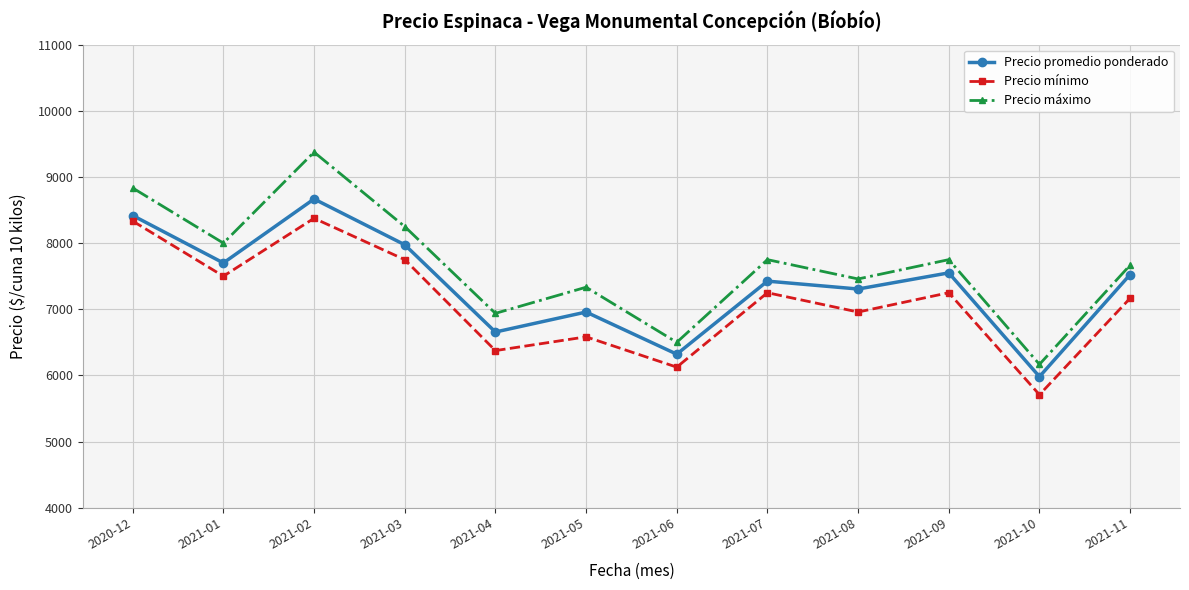

Where is the first local maximum for Precio mínimo?

2021-02